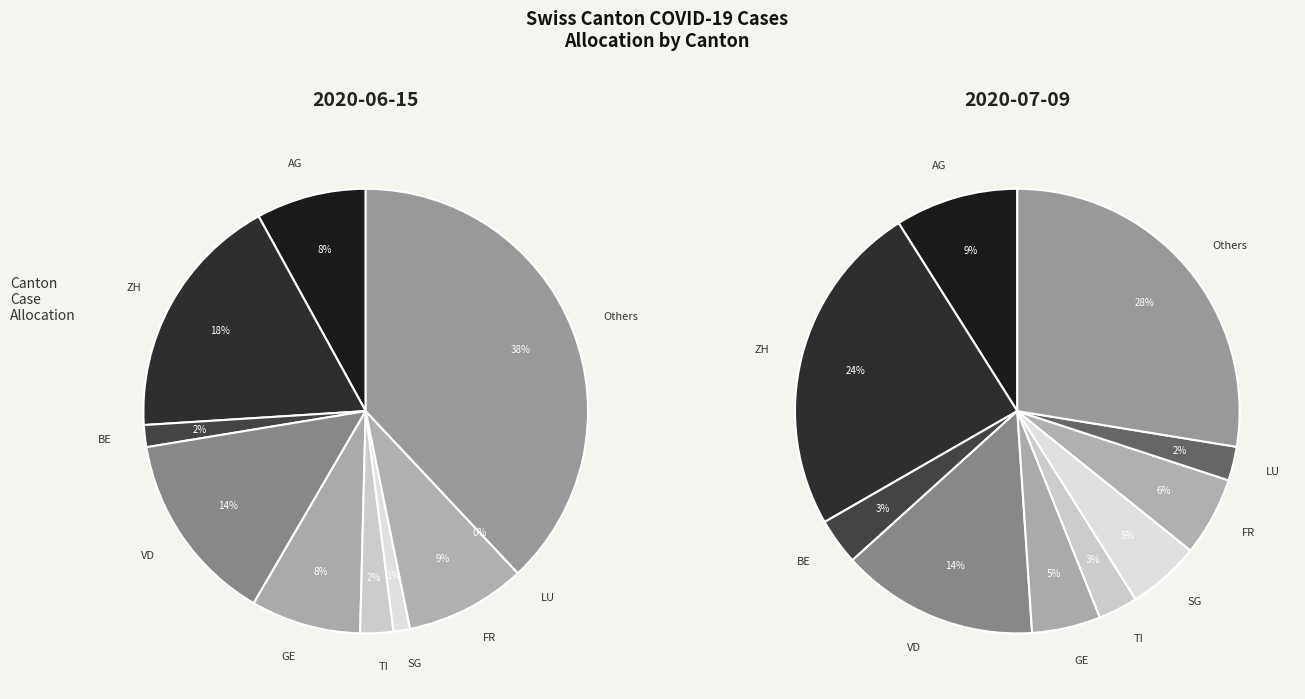

To the nearest percent, what is the difference between the GE and VD slice percentages?

6%